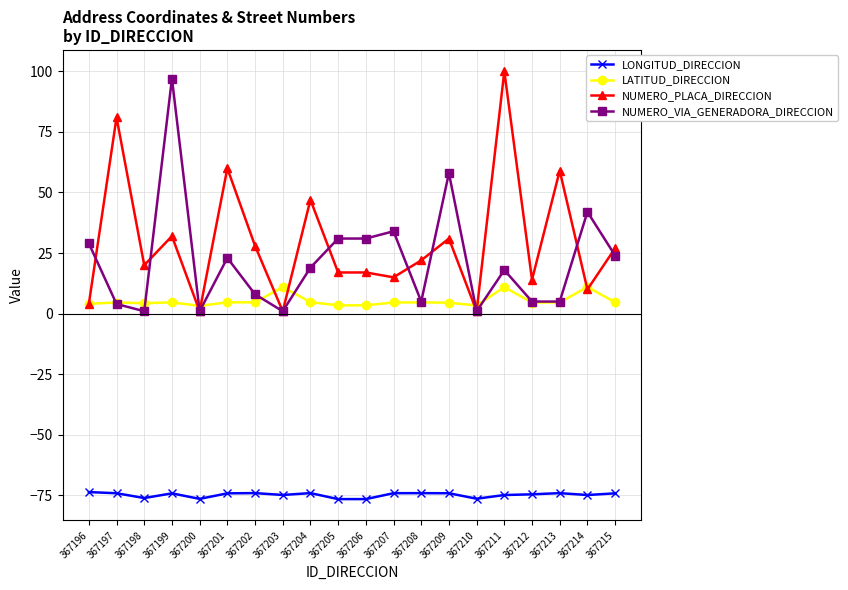

At which label is NUMERO_PLACA_DIRECCION closest to 50?

367204